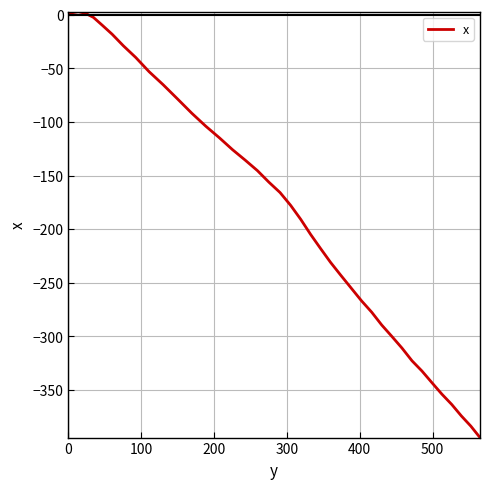

What is the minimum value shown in the chart?

-394.4